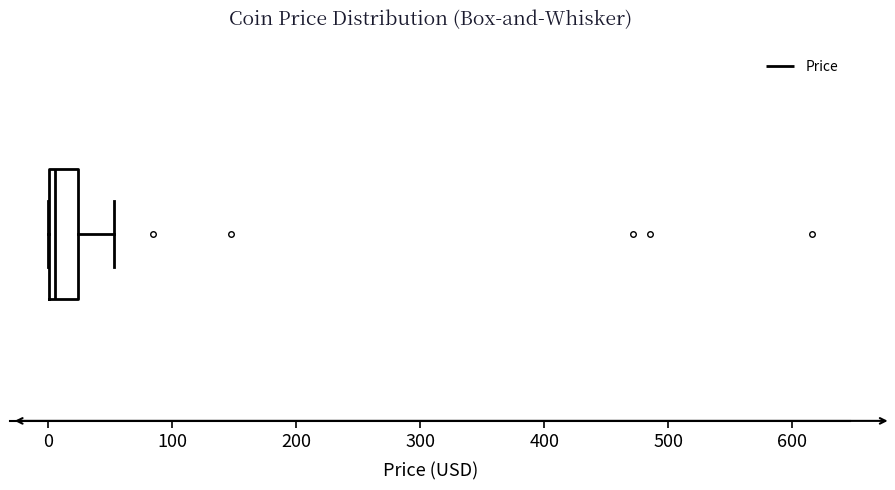

Where does the right whisker of the box end on the x-axis? The values are not printed on the chart, so give them approximately, as read against the axis.

50